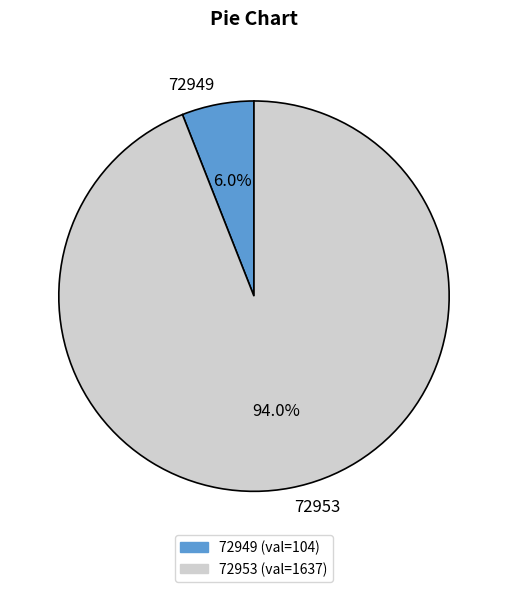

How many segments does this pie chart have?

2